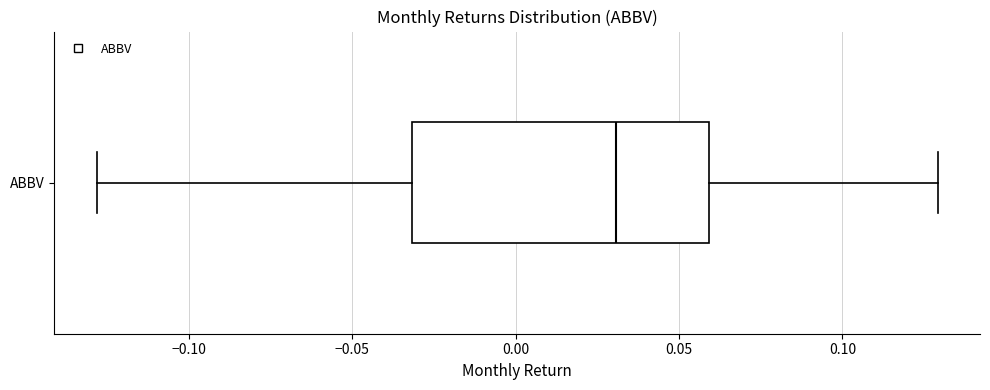

Transcribe this box plot: give where the median line is, the range the box spans, and where the two whiskers end, as read against the x-axis. The values are not printed on the chart, so give them approximately, as read against the axis.

median 0.03, box -0.03 to 0.06, whiskers -0.13 to 0.13